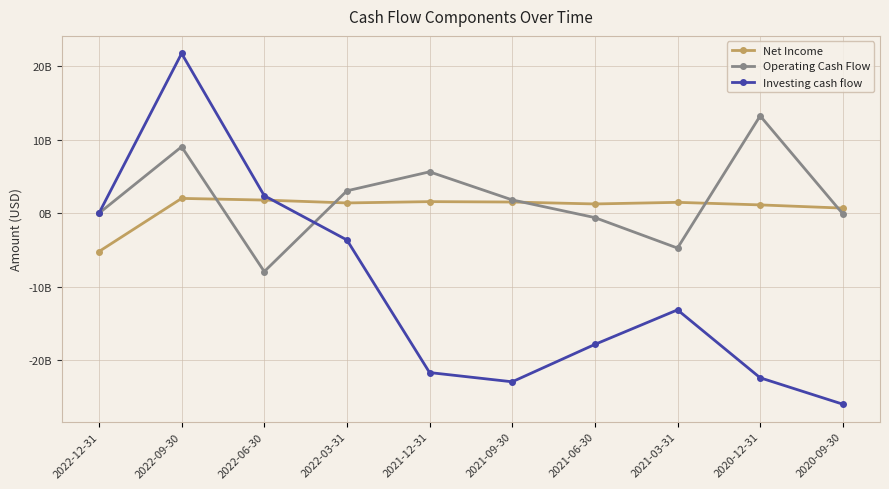

What are all the series names shown in the legend?

Net Income, Operating Cash Flow, Investing cash flow